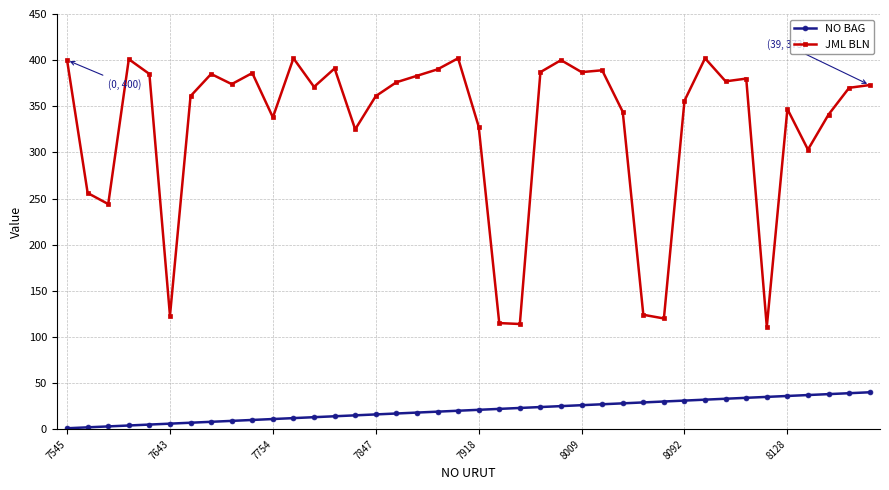

Which series has the largest total across all categories?

JML BLN